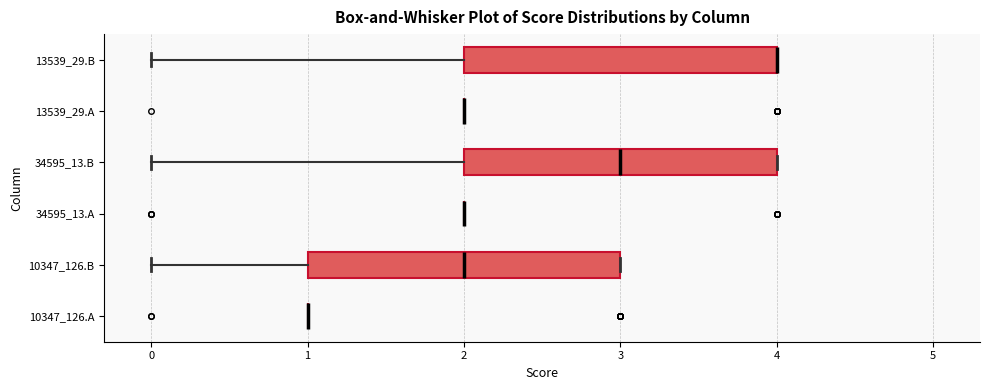

Reading bottom to top, transcribe this box plot: for each box, give where its median line is, the range the box spans, and where its two whiskers end, as read against the x-axis. The values are not printed on the chart, so give them approximately, as read against the axis.

10347_126.A: box collapsed to a line at 1, whiskers 1 to 1
10347_126.B: median 2, box 1 to 3, whiskers 0 to 3
34595_13.A: box collapsed to a line at 2, whiskers 2 to 2
34595_13.B: median 3, box 2 to 4, whiskers 0 to 4
13539_29.A: box collapsed to a line at 2, whiskers 2 to 2
13539_29.B: median 4 (drawn on the box's right edge), box 2 to 4, whiskers 0 to 4